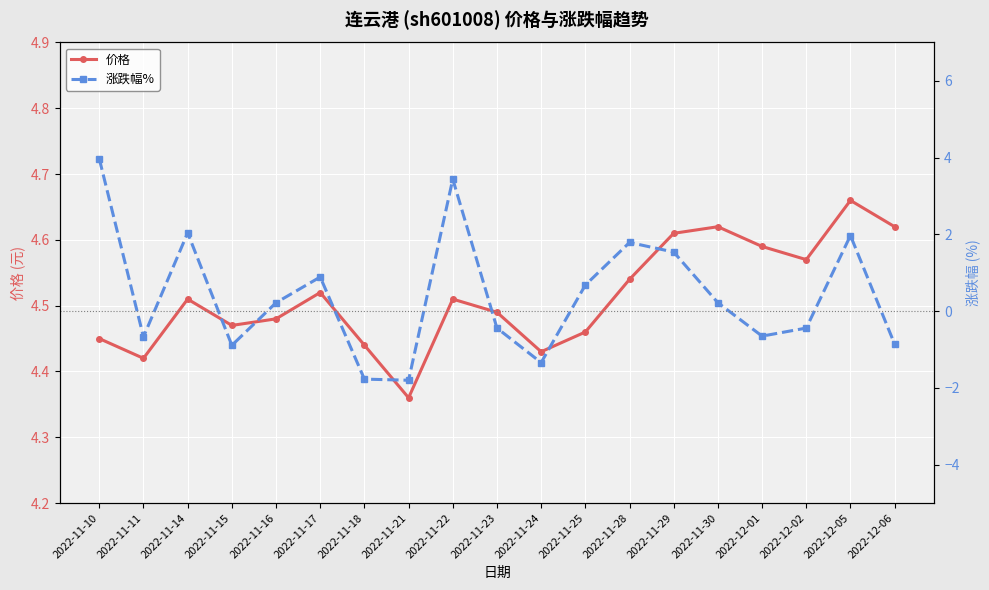

What value does the 价格 series have at 2022-11-24?

4.4